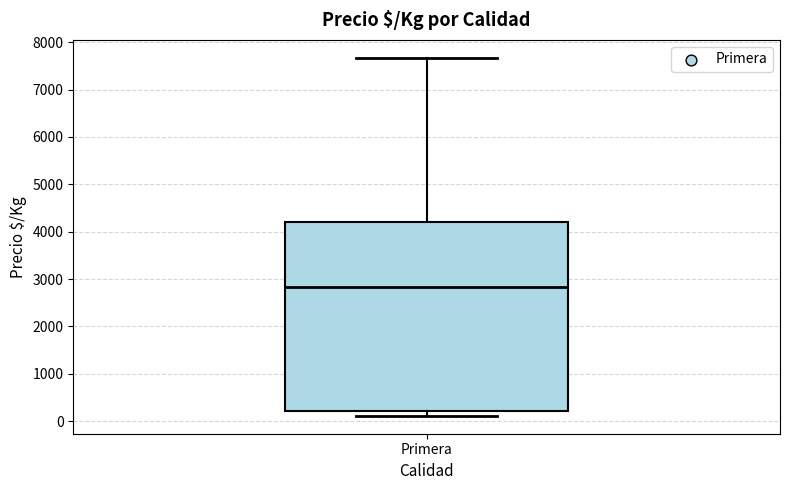

Where does the median line of the box for Primera sit on the y-axis? The values are not printed on the chart, so give them approximately, as read against the axis.

2800